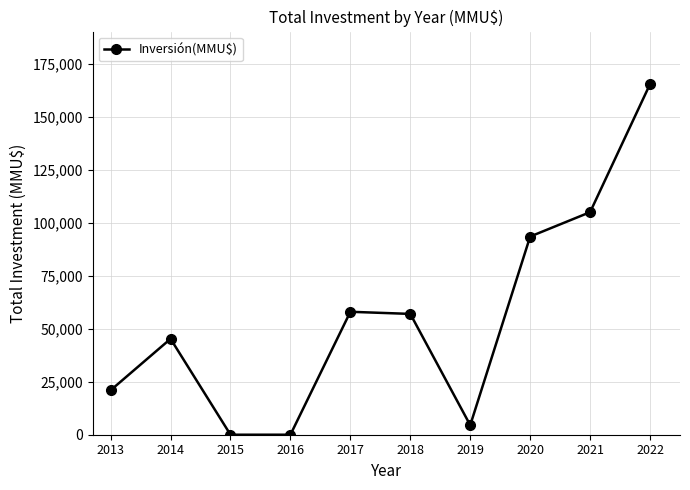

At which label does the data first exceed 57000?

2017